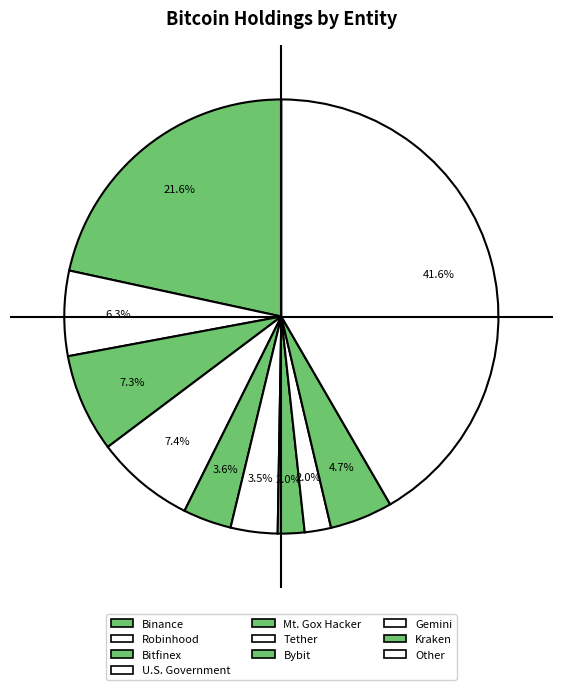

How many segments does this pie chart have?

10